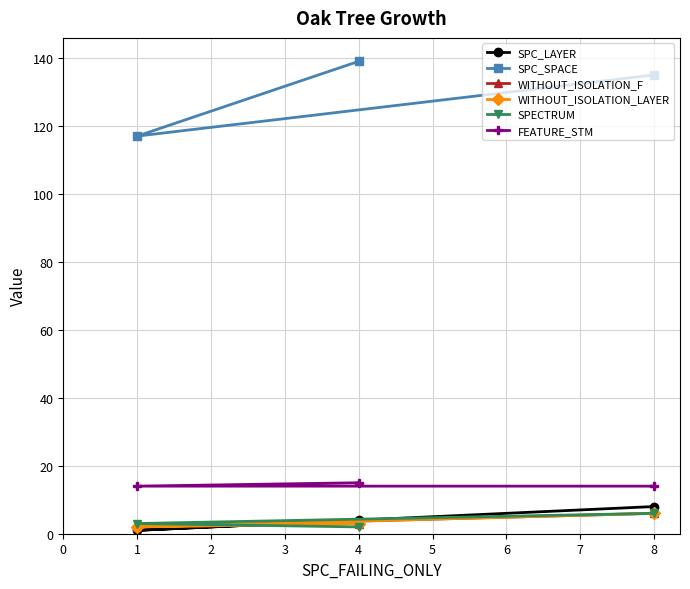

Reading right to left, what are all the values shown in this chart?

SPC_LAYER: 8=8	4=4	1=1
SPC_SPACE: 8=135	4=139	1=117
WITHOUT_ISOLATION_F: 8=6	4=3	1=2
WITHOUT_ISOLATION_LAYER: 8=6	4=3	1=2
SPECTRUM: 8=6	4=2	1=3
FEATURE_STM: 8=14	4=15	1=14